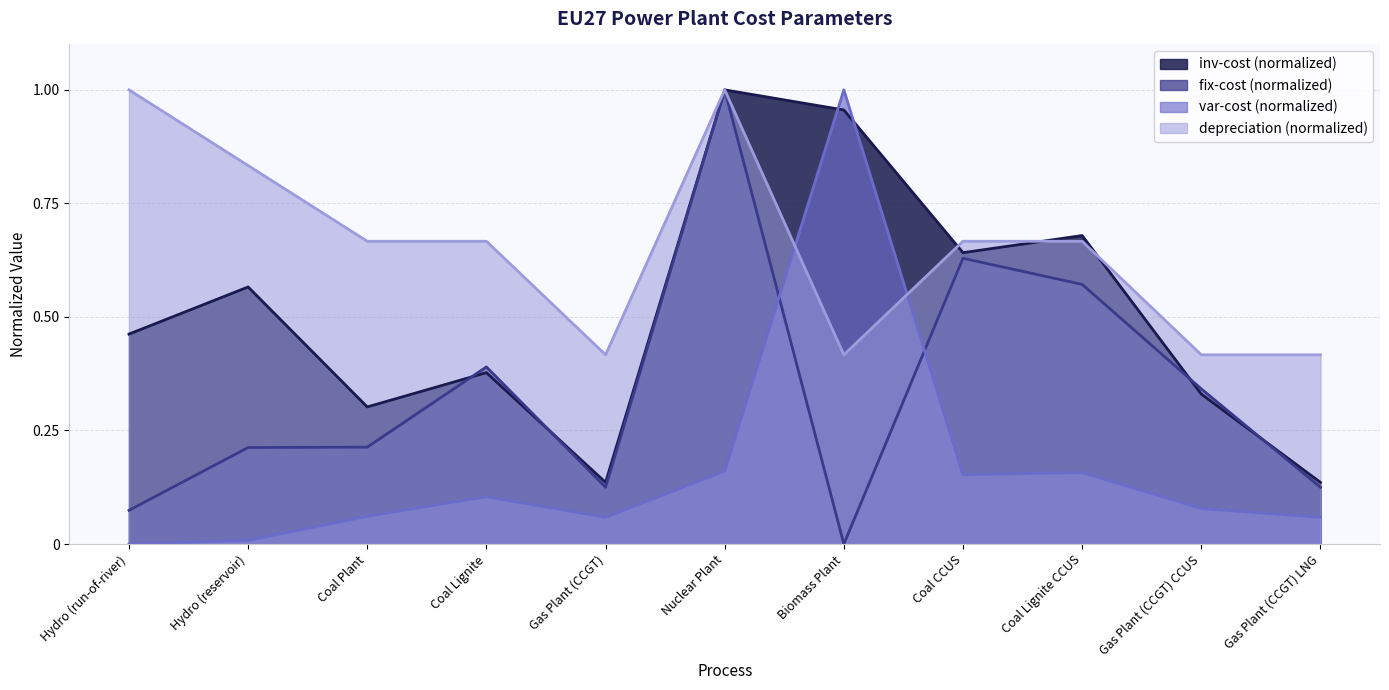

Is it true that fix-cost equals 0.1 at Gas Plant (CCGT)?

True